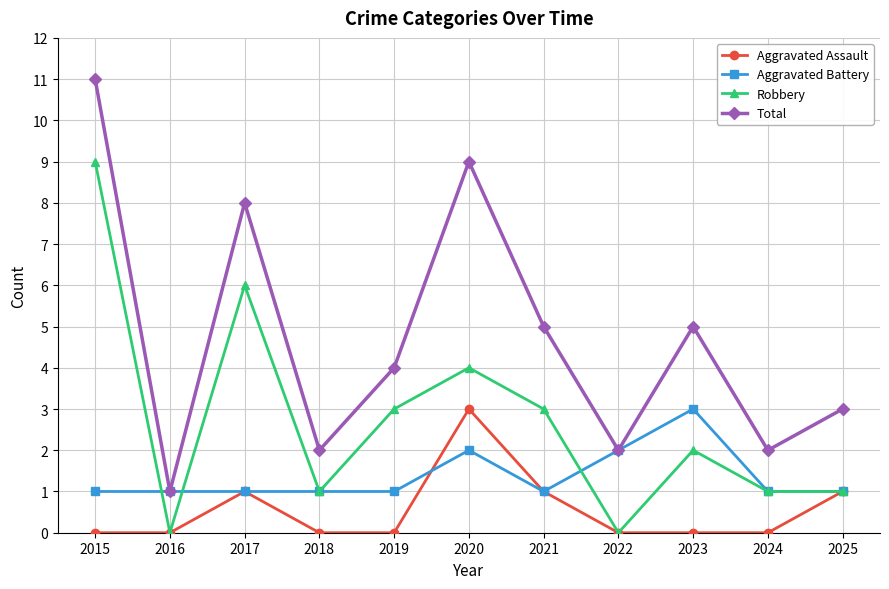

True or false: Total and Aggravated Assault intersect in this chart.

False